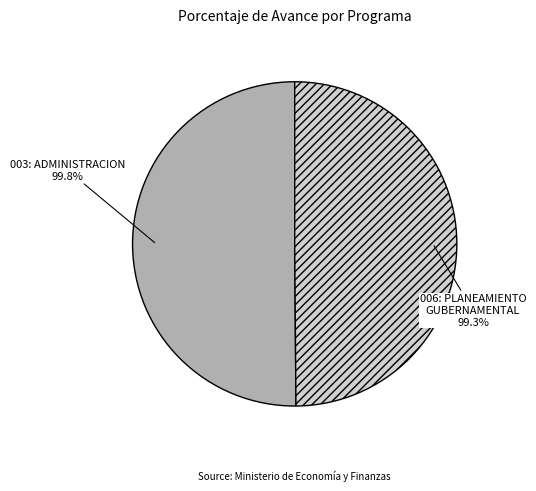

Combined, do 003: ADMINISTRACION and 006: PLANEAMIENTO GUBERNAMENTAL account for over 50%?

Yes